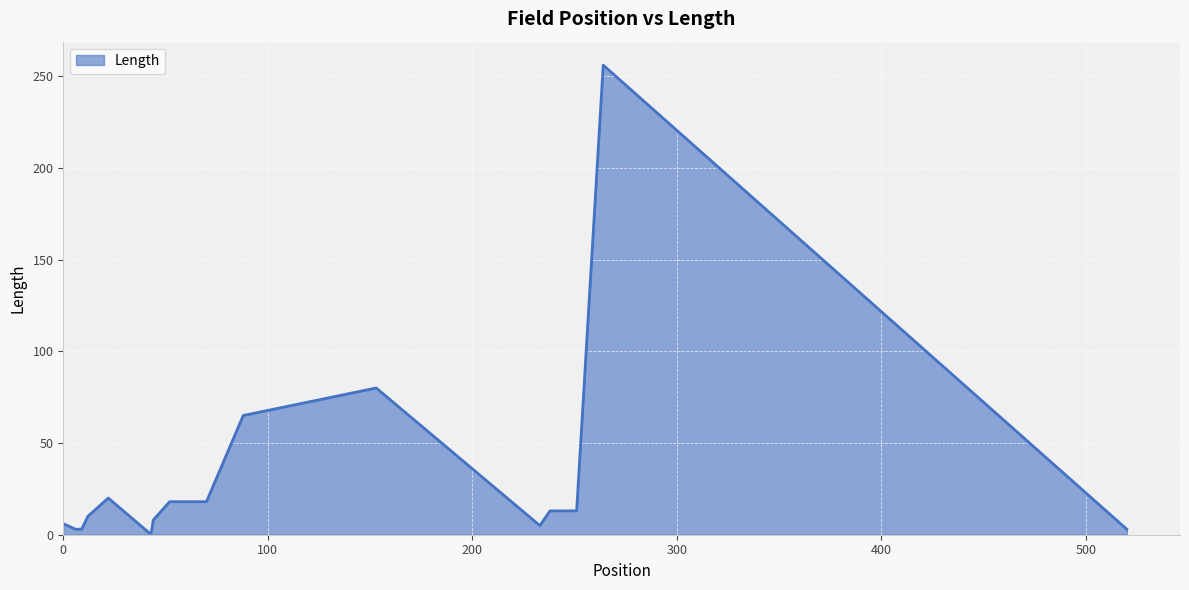

What is the difference between the maximum and minimum values?

255